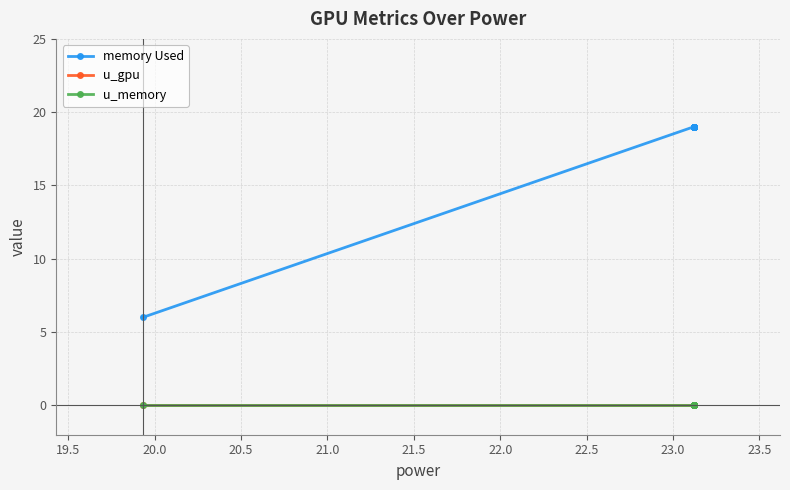

How many categories are shown in the chart?

15